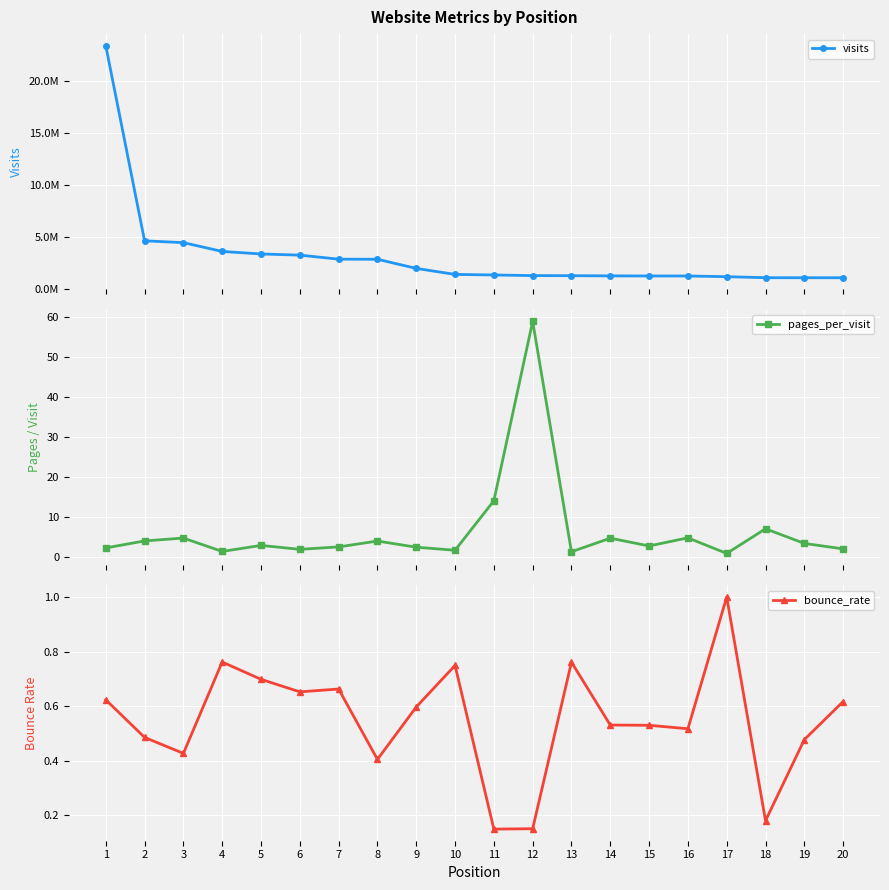

Is the value of visits at 13 greater than the value of bounce_rate at 19?

Yes